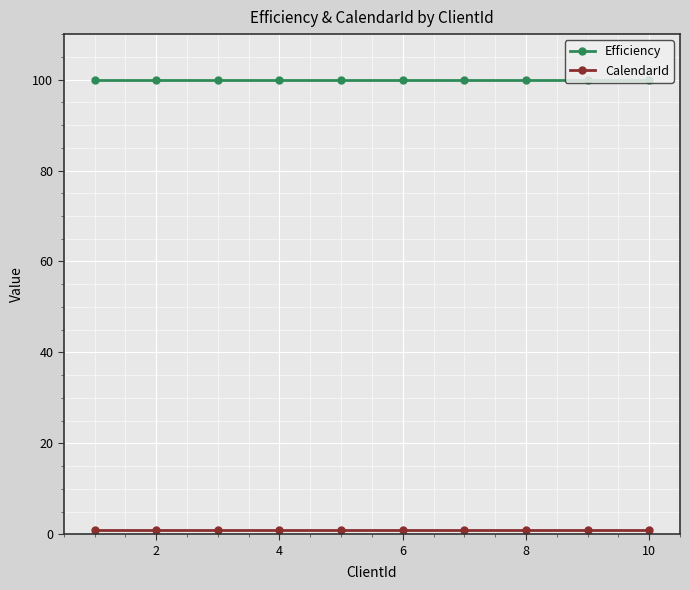

At how many categories does at least one series exceed 76?

10